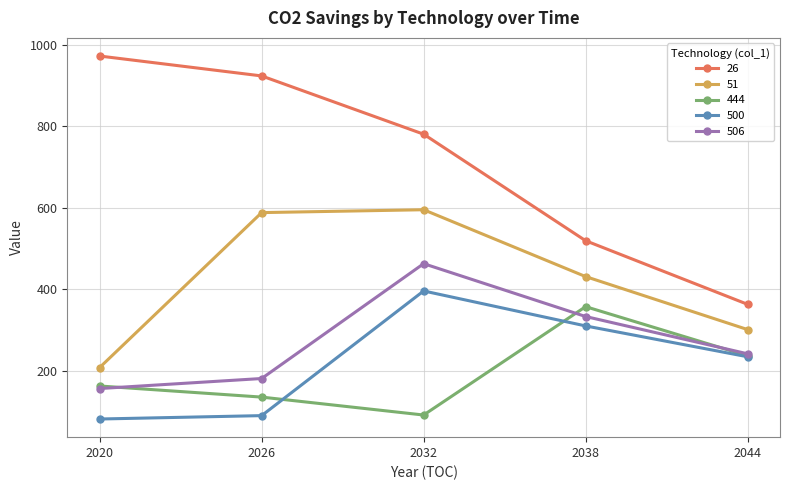

List the labels in order of 500 value, smallest first.

2020, 2026, 2044, 2038, 2032